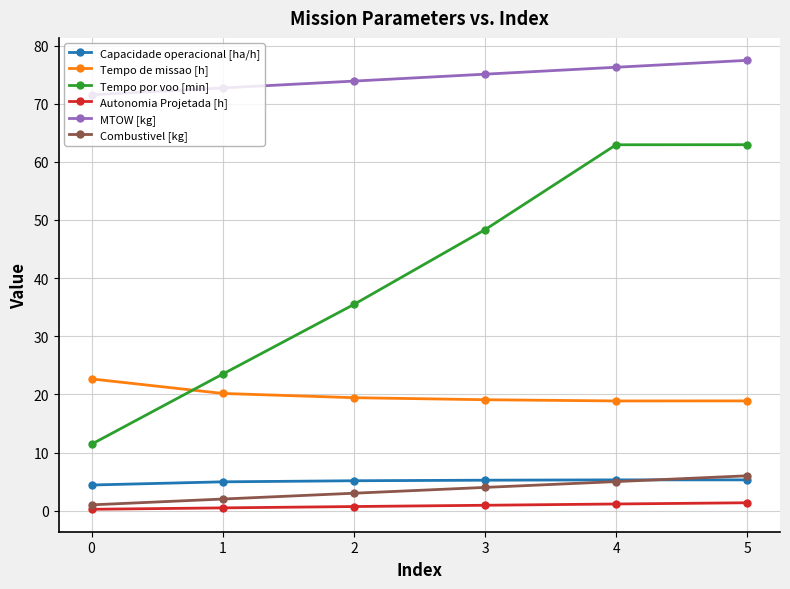

True or false: Tempo por voo [min] and MTOW [kg] cross at least once.

False